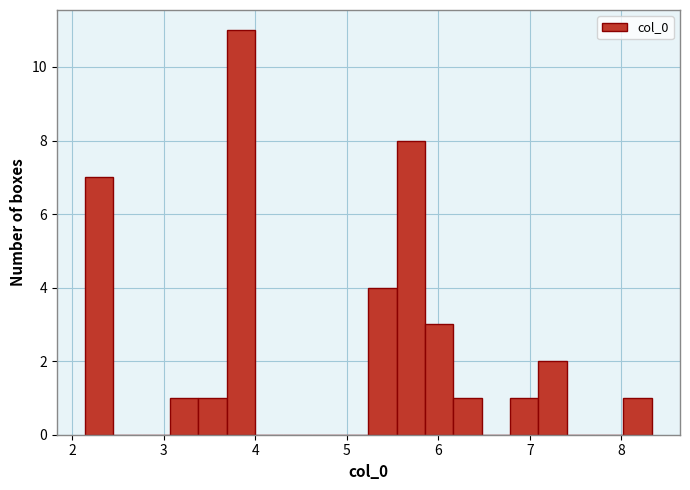

Around what value on the x-axis is the tallest bar? Give the approximate position of its centre, as read against the axis.

3.8